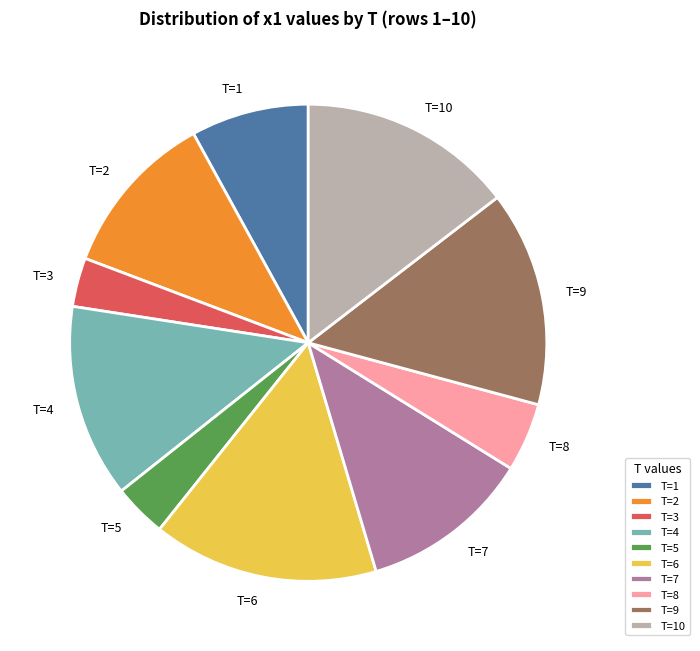

Is T=3 the majority of the pie?

No